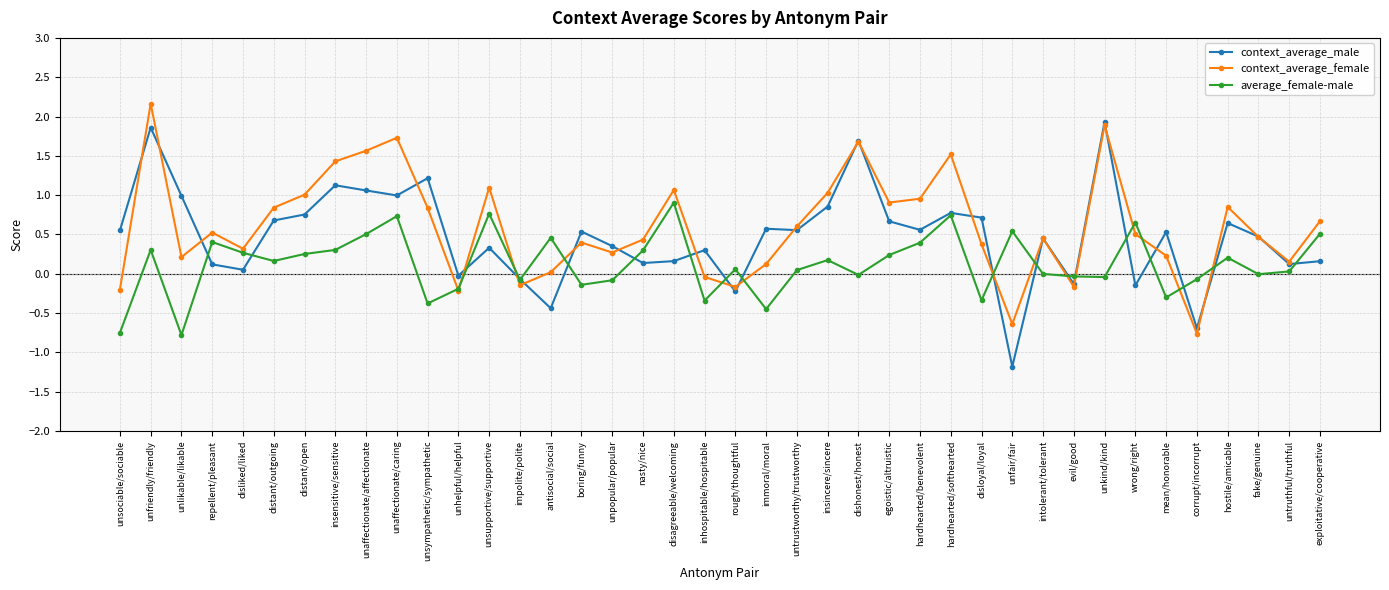

What is the value of the context_average_male point at the 34th from the left?

-0.1